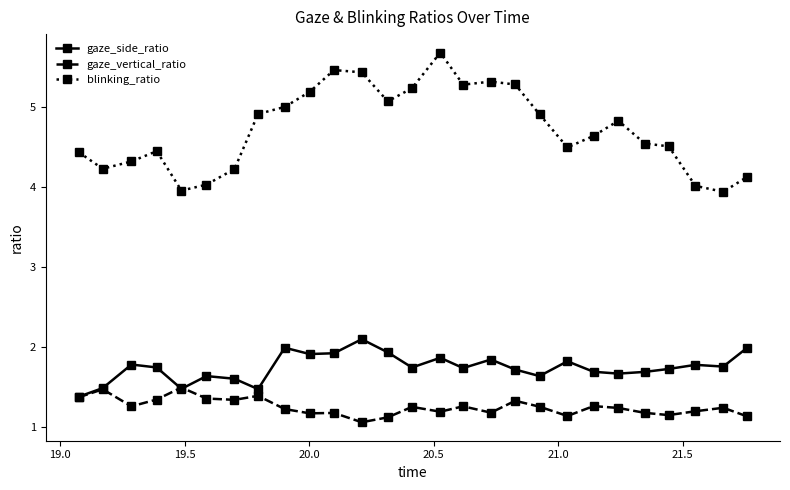

Which series has the largest total across all categories?

blinking_ratio